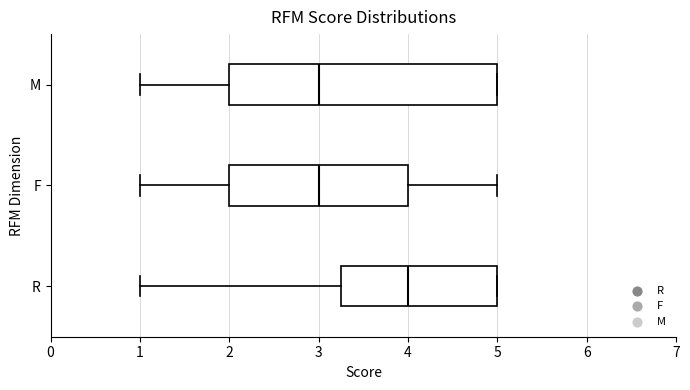

Reading bottom to top, transcribe this box plot: for each box, give where its median line is, the range the box spans, and where its two whiskers end, as read against the x-axis. The values are not printed on the chart, so give them approximately, as read against the axis.

R: median 4.0, box 3.3 to 5.0, whiskers 1.0 to 5.0
F: median 3.0, box 2.0 to 4.0, whiskers 1.0 to 5.0
M: median 3.0, box 2.0 to 5.0, whiskers 1.0 to 5.0